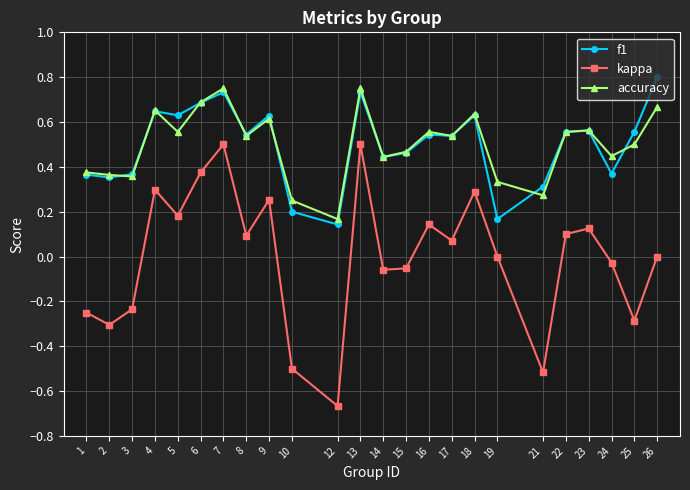

True or false: kappa and accuracy cross at least once.

False